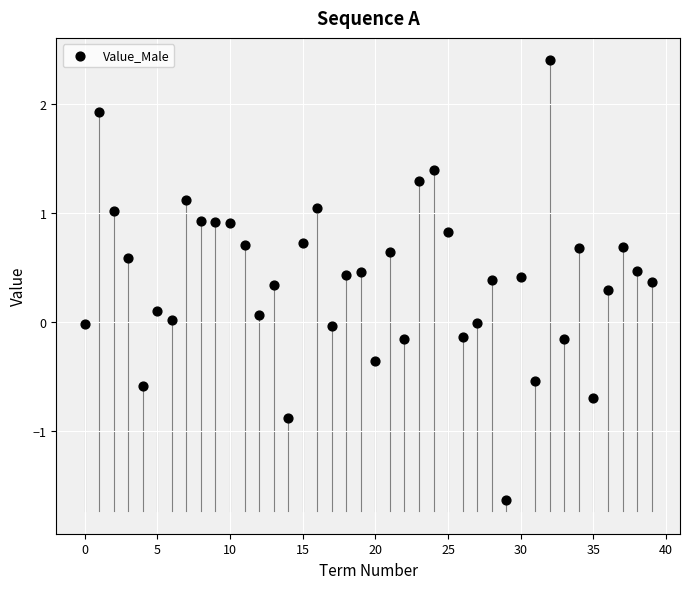

What is the range of Y values (max minus min)?

4.0